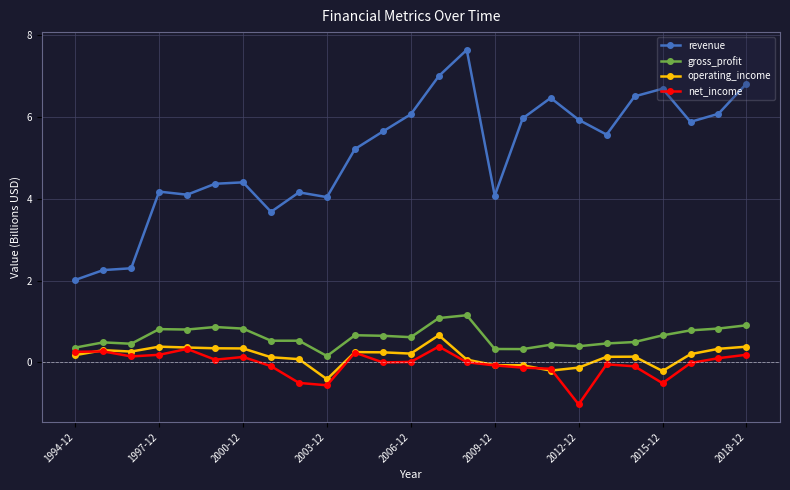

What is the value of the gross_profit point at the 15th from the left?

1.2